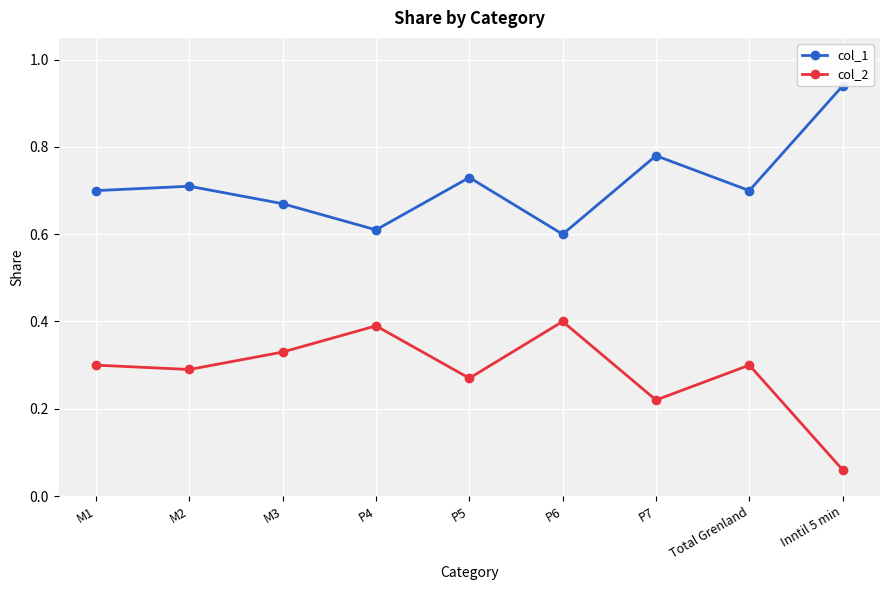

What is the total value across all series at P7?

1.0